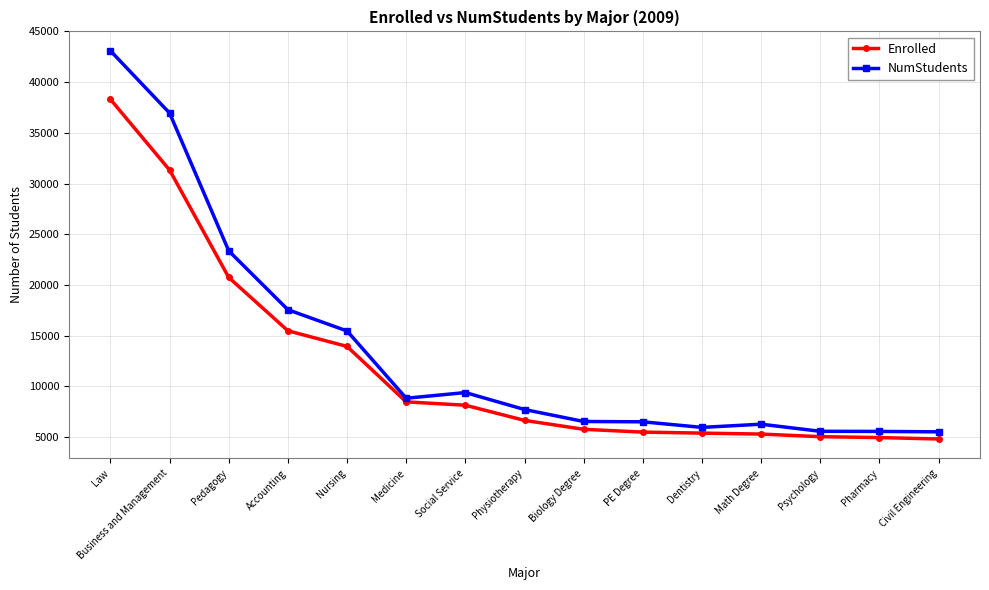

List the series in order of their overall mean, highest first.

NumStudents, Enrolled